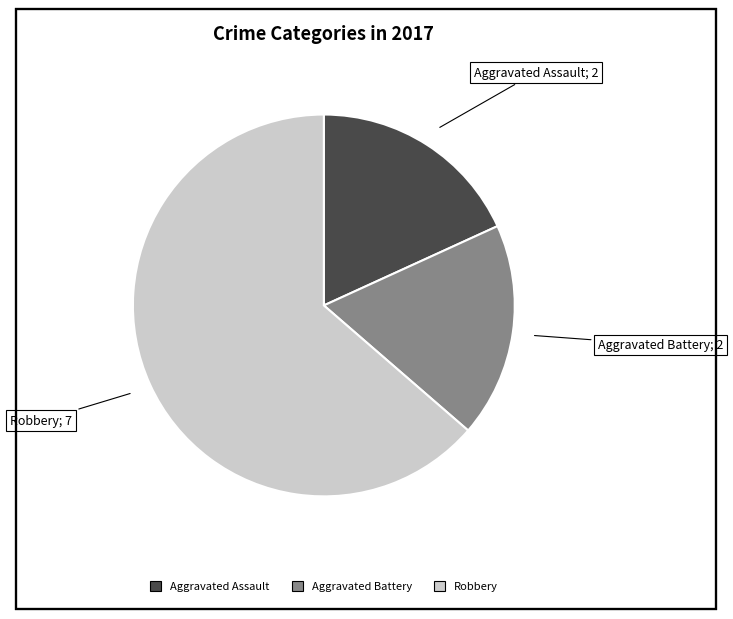

Which category has the biggest portion of the pie?

Robbery